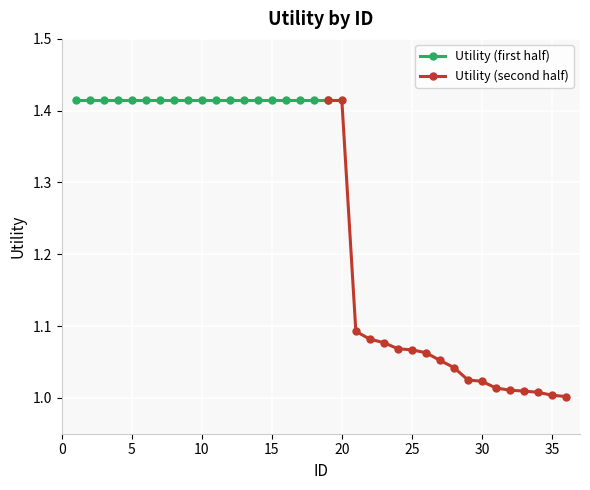

What is the approximate value at 9?

1.4